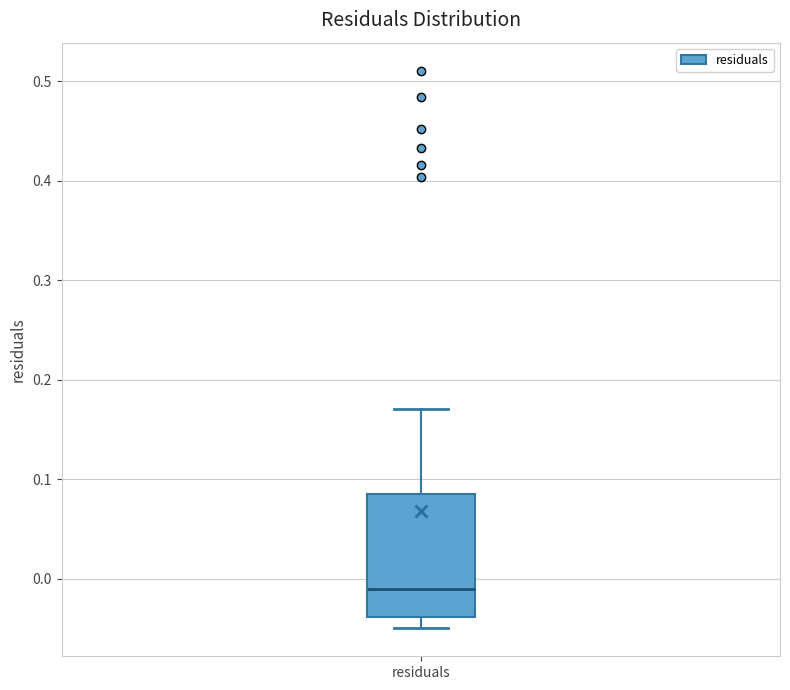

Transcribe this box plot: give where the median line is, the range the box spans, and where the two whiskers end, as read against the y-axis. The values are not printed on the chart, so give them approximately, as read against the axis.

median -0.01, box -0.04 to 0.08, whiskers -0.05 to 0.17